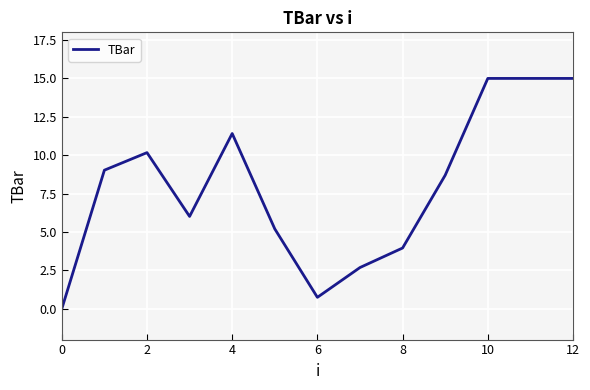

What is the difference between the maximum and minimum values?

15.0